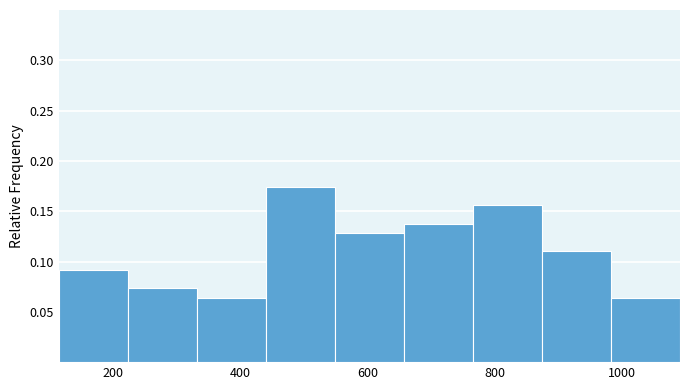

Reading left to right, transcribe this chart: for each bar, give the range it covers on the x-axis and its height. Neither the bar edges nor the heights are printed on the chart, so give them approximately, as read against the axes.

120 to 220: 0.090
220 to 340: 0.075
340 to 440: 0.065
440 to 540: 0.175
540 to 660: 0.130
660 to 760: 0.140
760 to 880: 0.155
880 to 980: 0.110
980 to 1100: 0.065